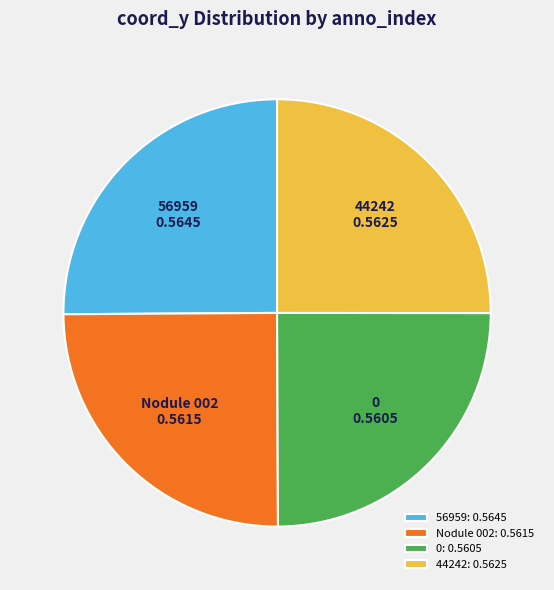

The 44242 slice represents 25% of the pie. True or false?

True